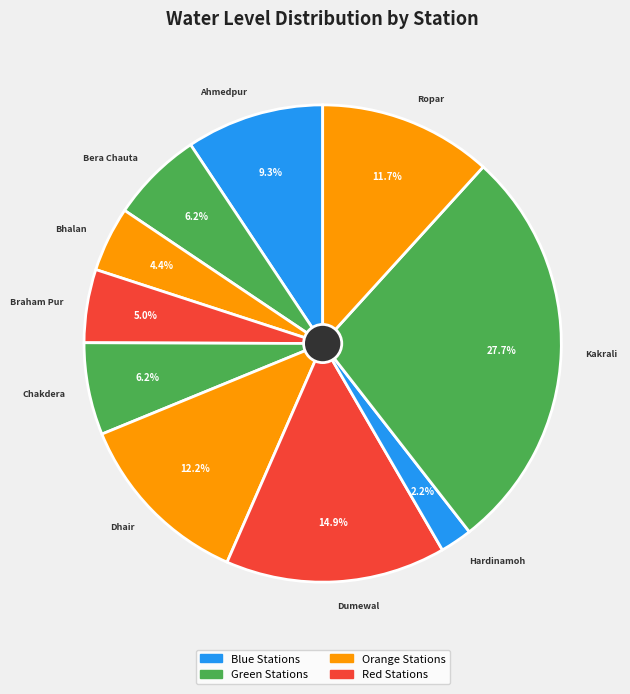

To the nearest percent, what is the difference between the largest and smallest slice percentages?

26%